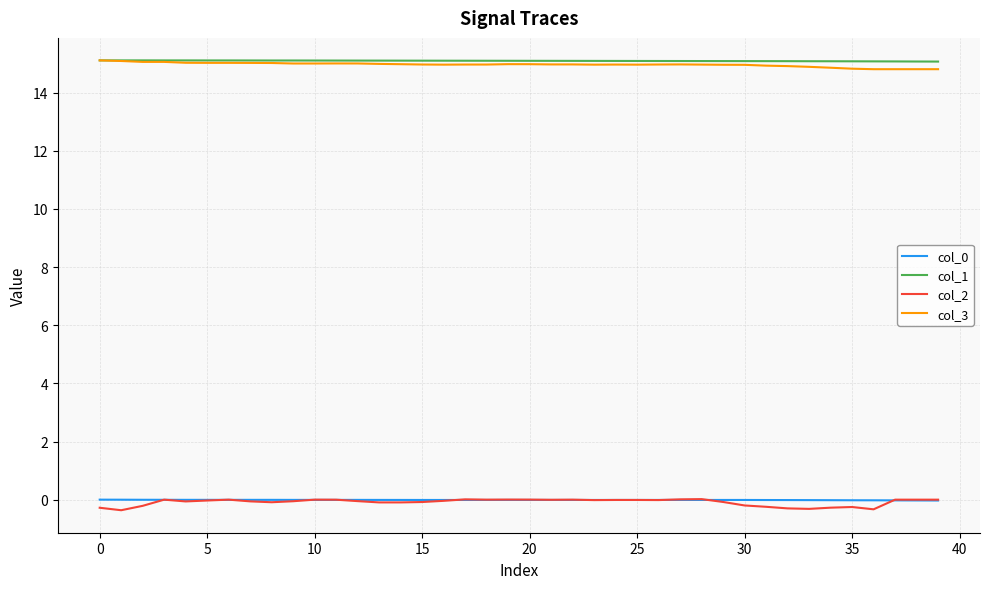

True or false: col_0 and col_3 intersect in this chart.

False